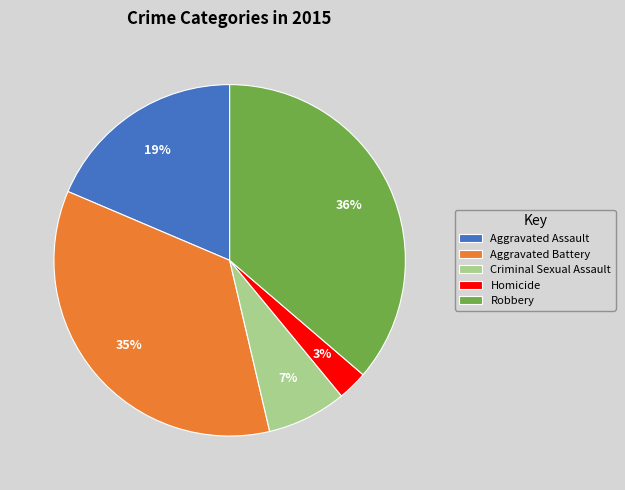

Combined, do Aggravated Assault and Homicide account for over 50%?

No